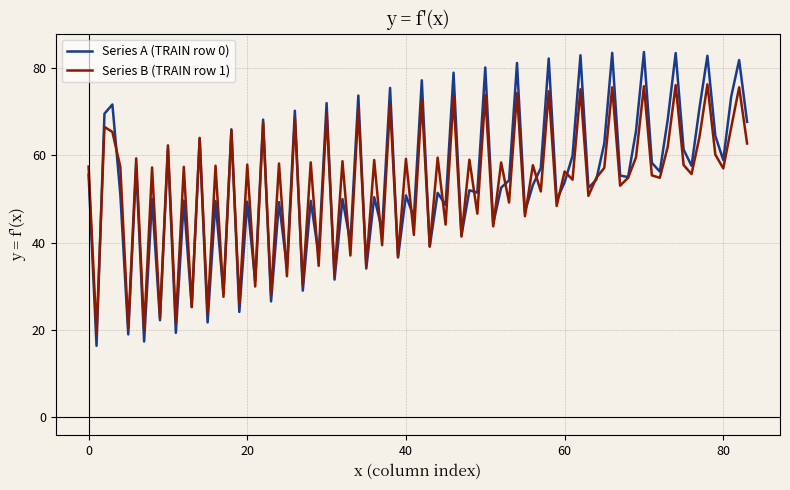

What is the greatest value displayed?

83.7